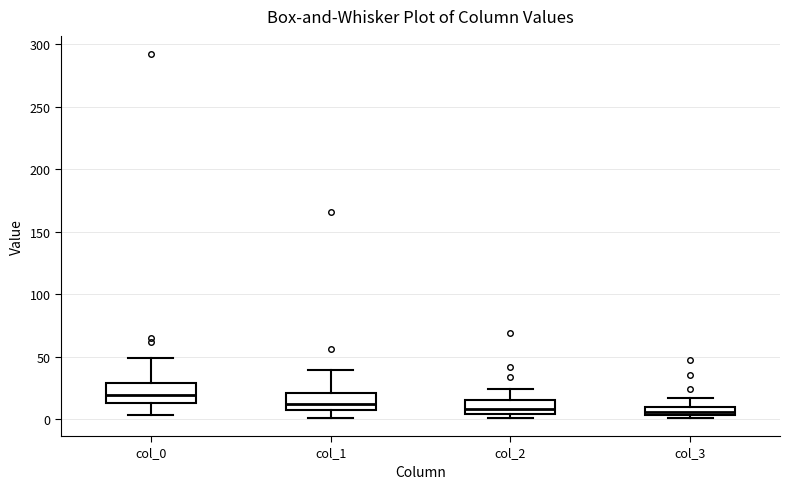

Which box's median line is the highest?

col_0